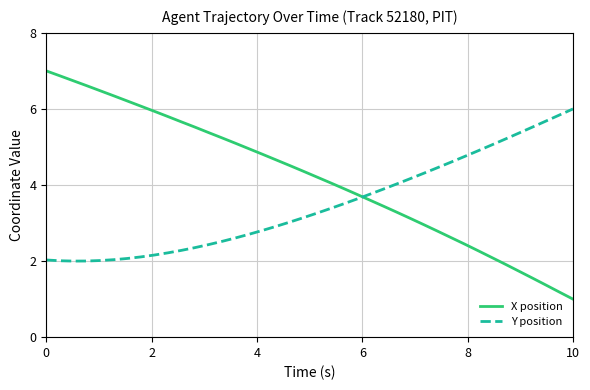

What is the minimum value shown in the chart?

1.0